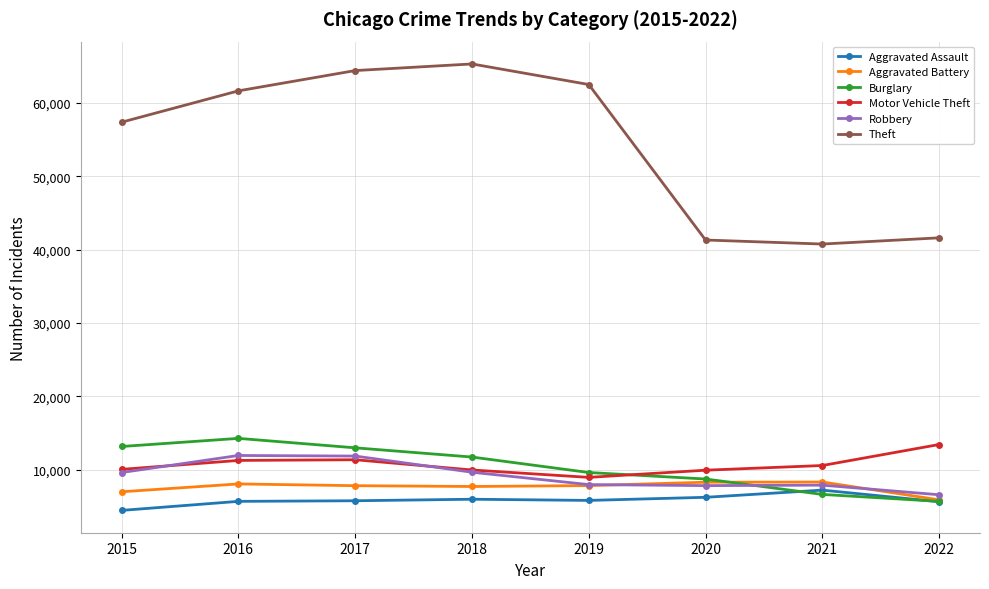

What is the sum of all Burglary values?

82979